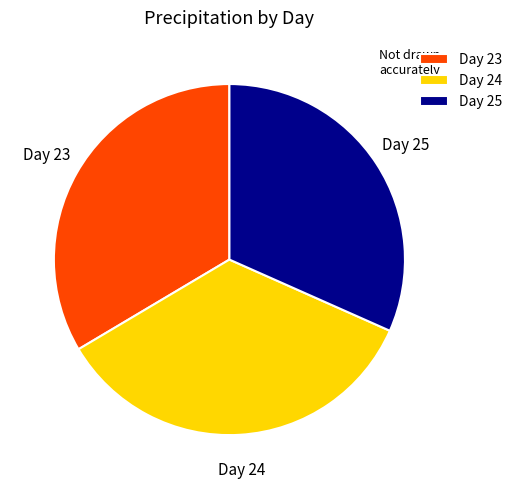

Which slice is the smallest?

Day 25